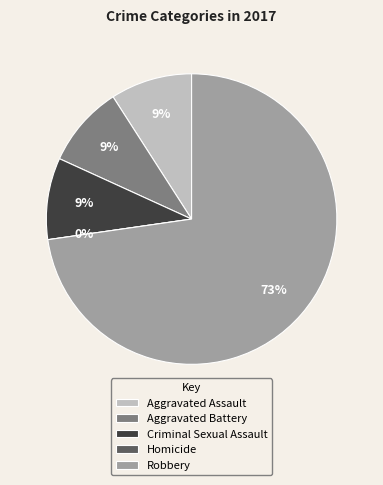

Is Aggravated Assault the majority of the pie?

No